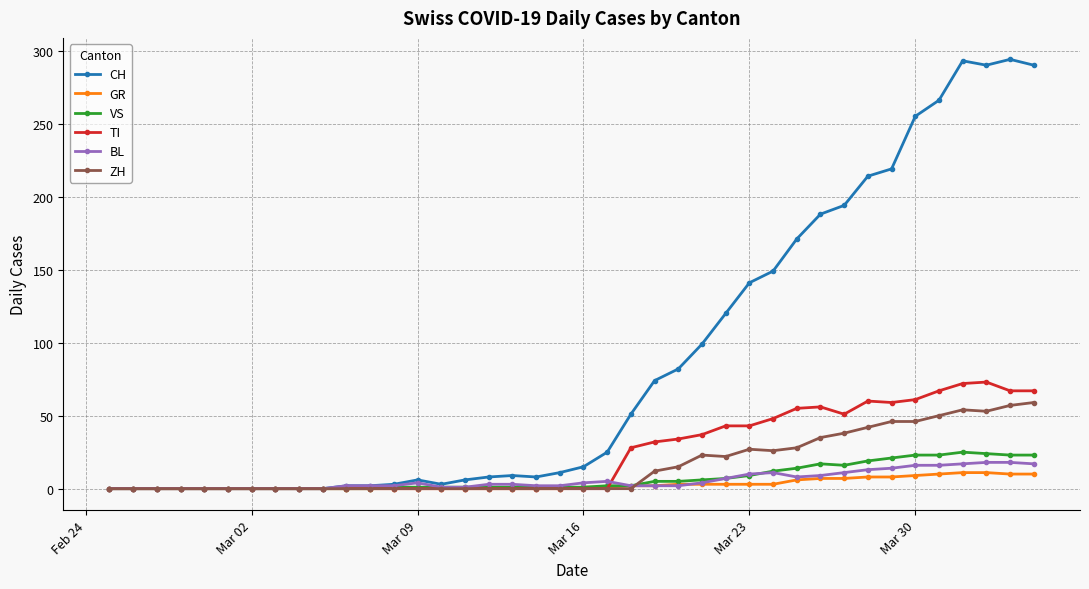

What is the average value of the TI series?

24